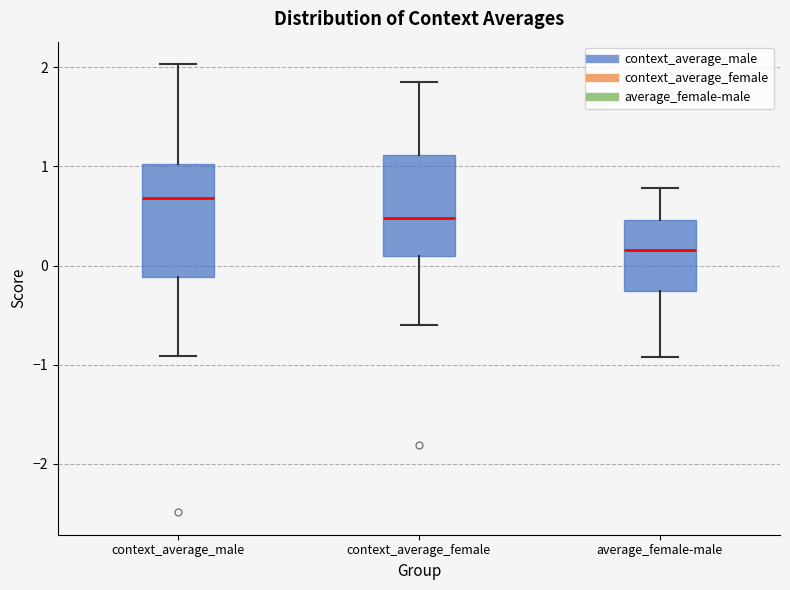

Reading left to right, read every box against the y-axis: the position of its median line, the range the box covers, and the ends of its whiskers. The values are not printed on the chart, so give them approximately, as read against the axis.

context_average_male: median 0.7, box -0.1 to 1.0, whiskers -0.9 to 2.0
context_average_female: median 0.5, box 0.1 to 1.1, whiskers -0.6 to 1.9
average_female-male: median 0.2, box -0.3 to 0.5, whiskers -0.9 to 0.8